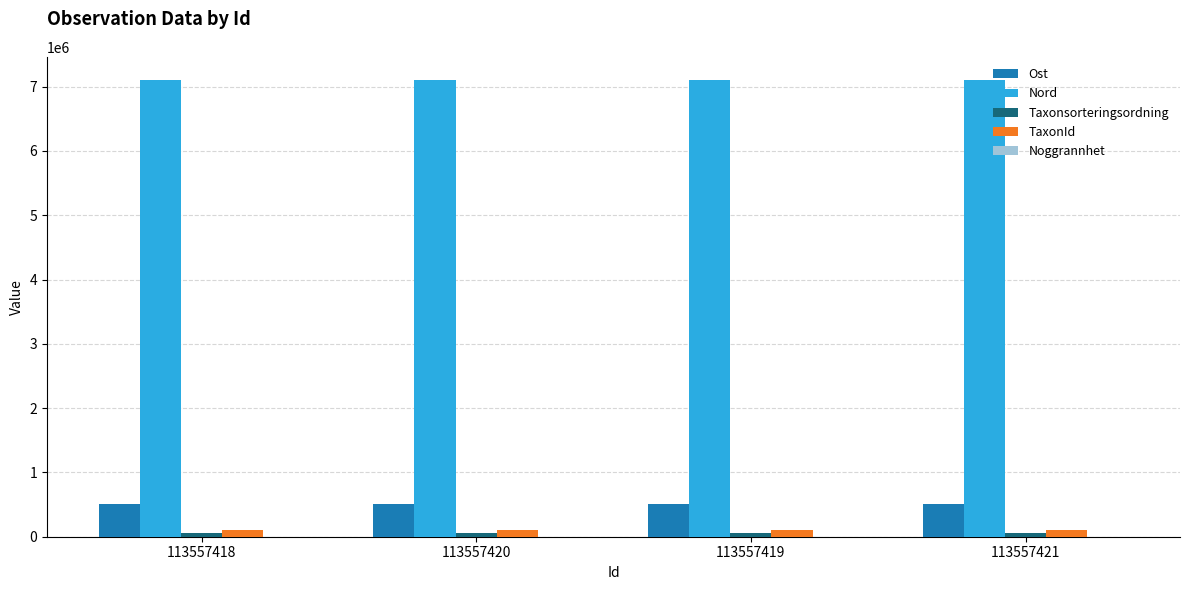

What is the sum of all TaxonId values?

400436